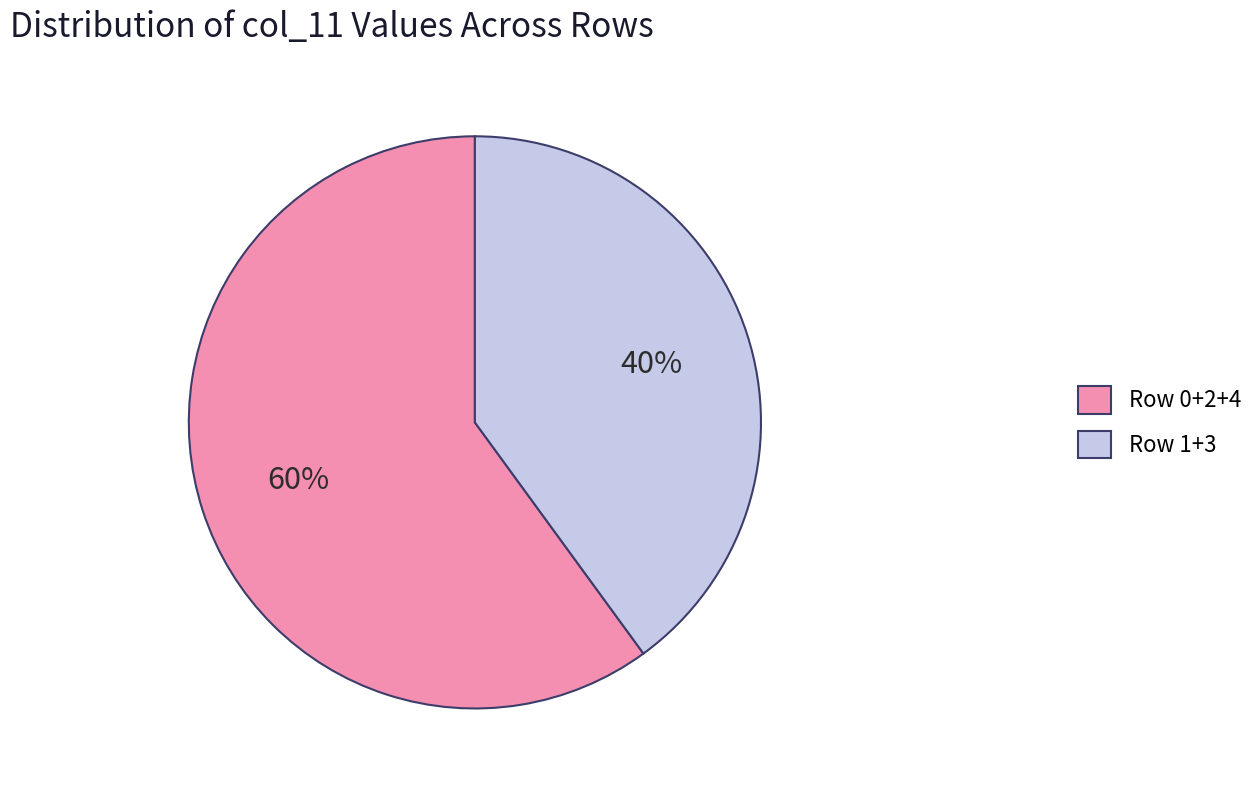

Is there a majority slice in this chart?

Yes